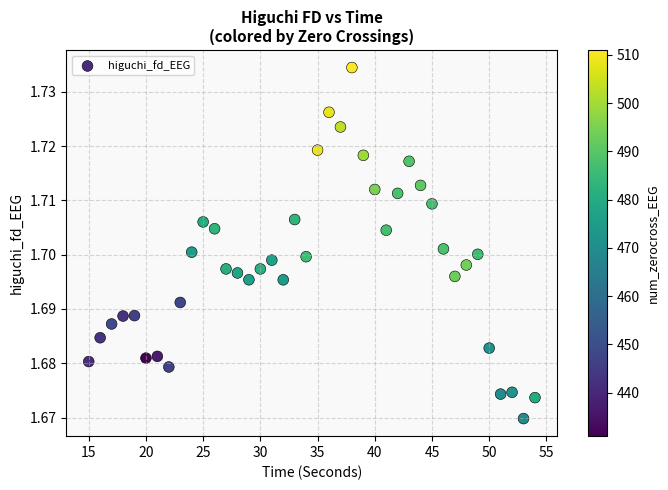

What is the range of X values (max minus min)?

39.0